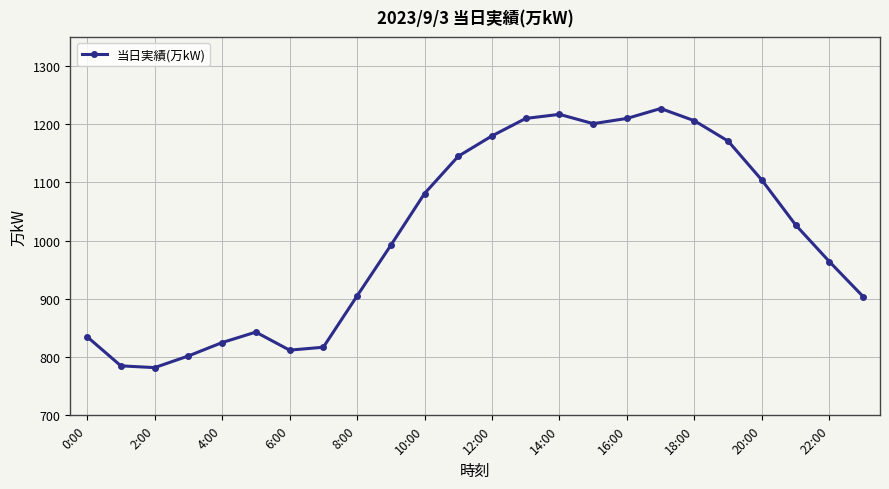

What is the difference between the maximum and minimum values?

445